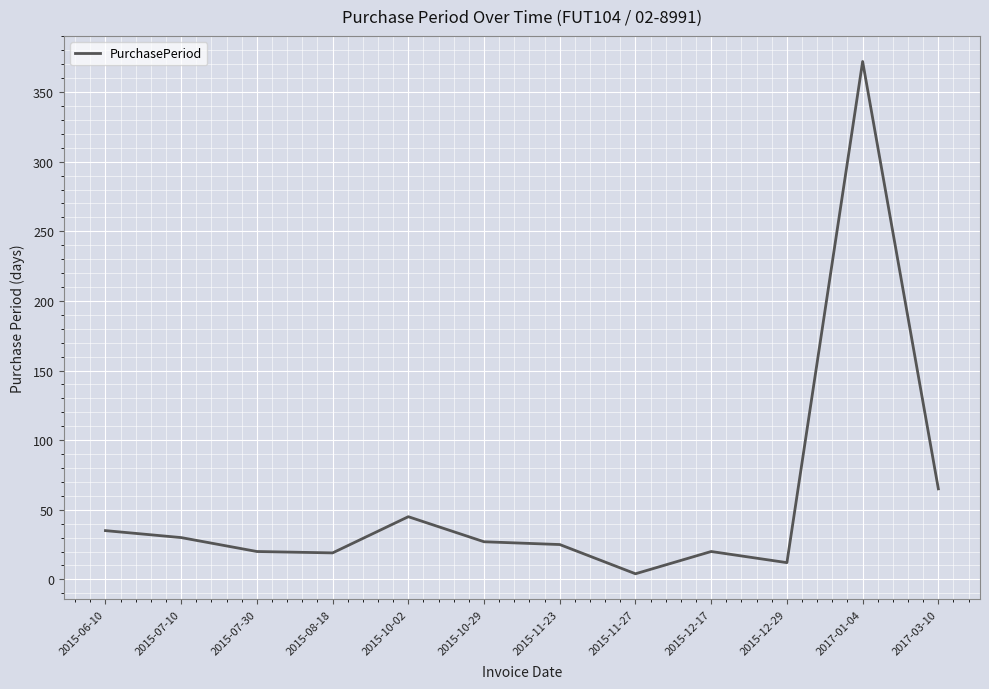

What is the smallest value displayed?

4